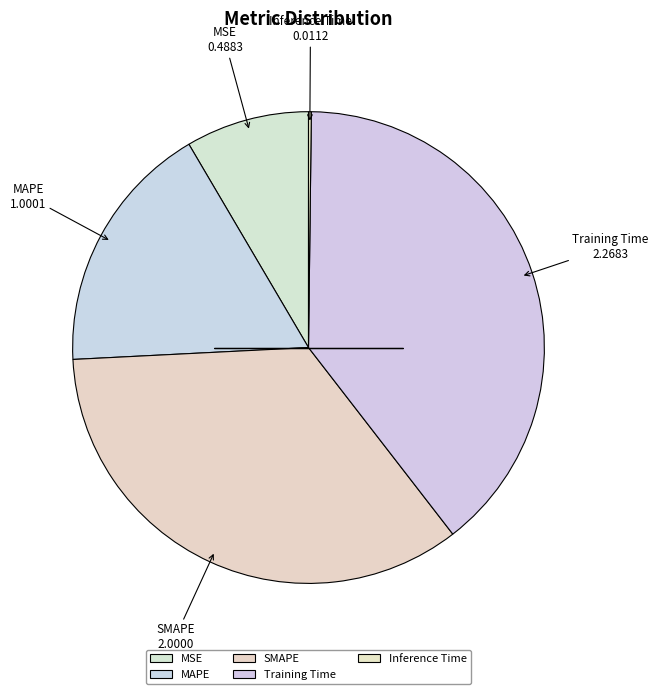

What percentage is NOT represented by Inference Time?

99.8%